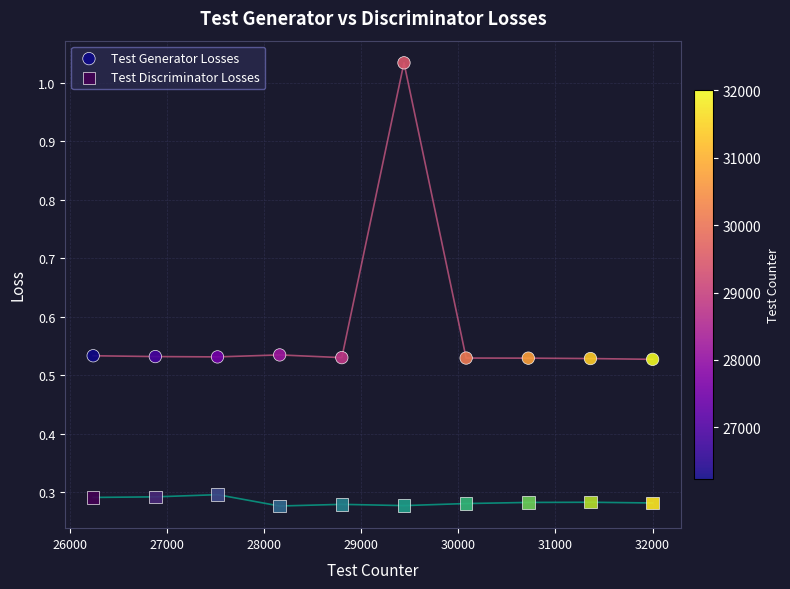

Which series reaches the maximum Y coordinate?

Test Generator Losses